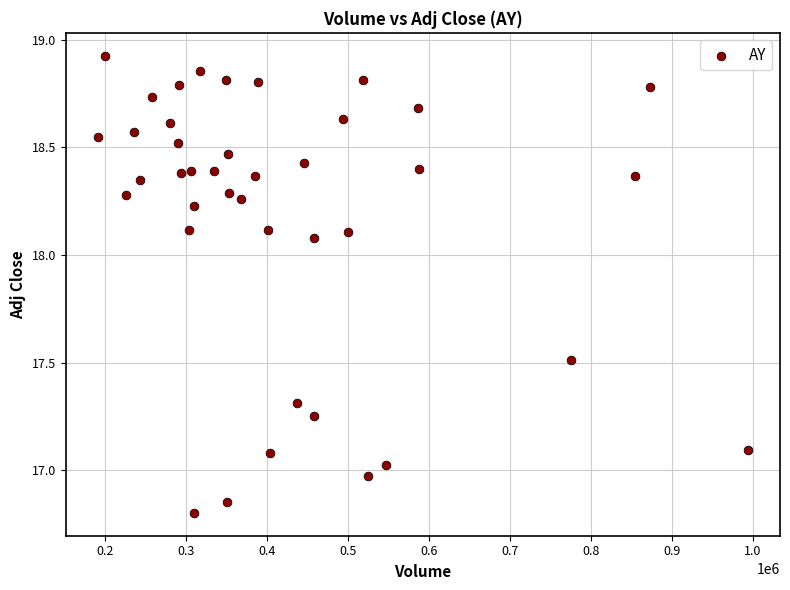

What is the range of Y values (max minus min)?

2.1